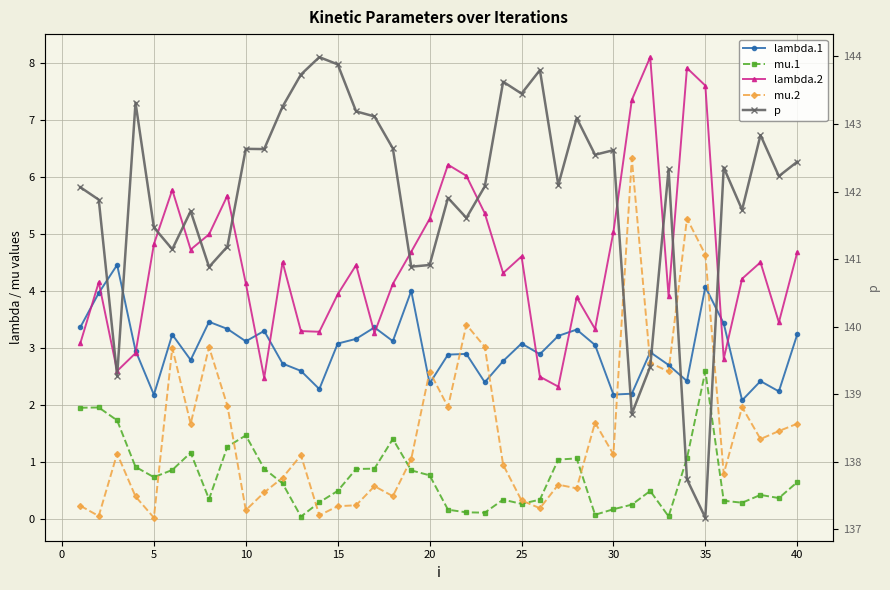

Is the value of p at 21 greater than the value of lambda.2 at 0?

Yes